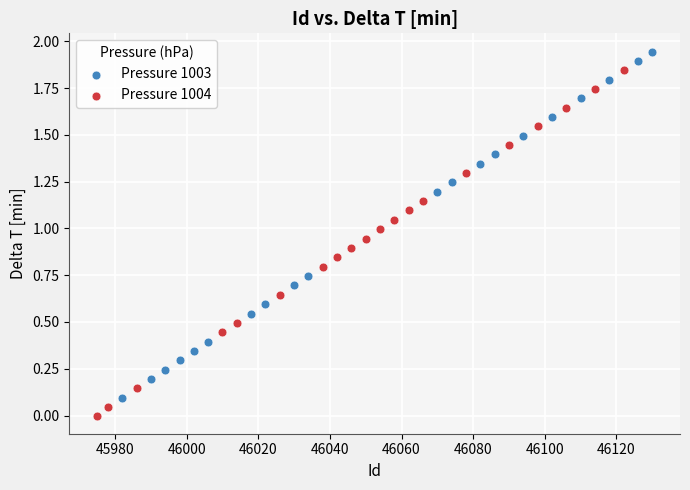

Which series contains the lowest Y value?

Pressure 1004